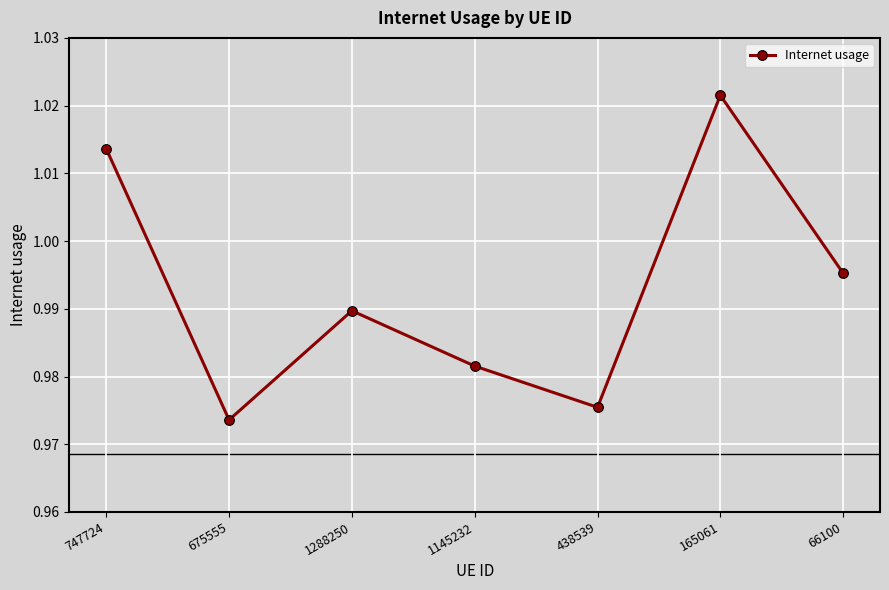

List the labels in order of value, largest first.

165061, 747724, 66100, 1288250, 1145232, 438539, 675555